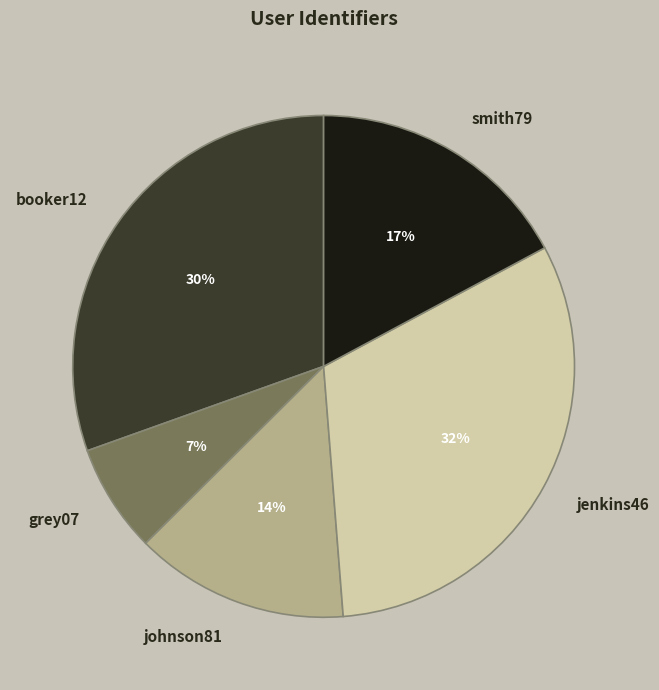

The johnson81 slice represents 14% of the pie. True or false?

True